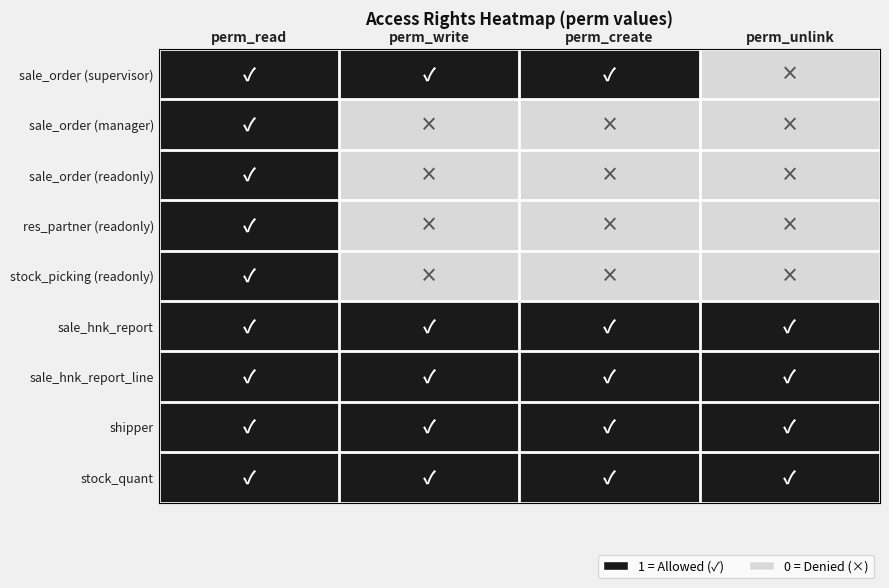

Which has a higher value, perm_create or perm_read?

perm_create